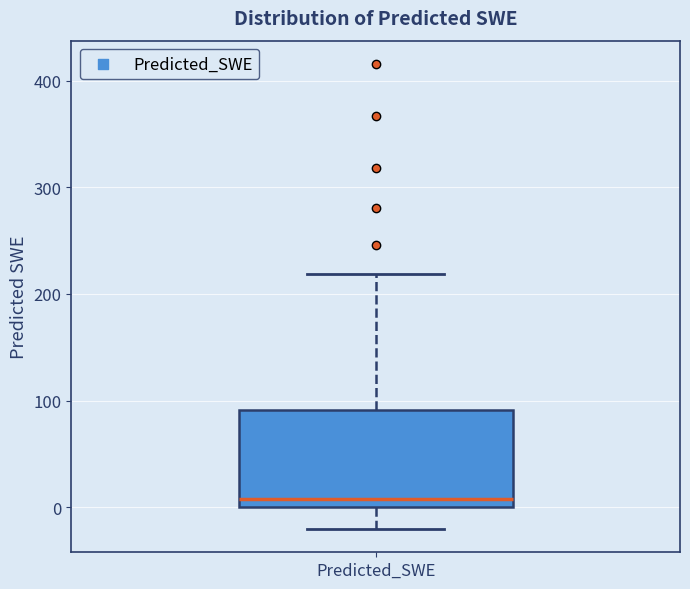

Read this box plot against the y-axis: the position of the median line, the range covered by the box, and the ends of both whiskers. The values are not printed on the chart, so give them approximately, as read against the axis.

median 10, box 0 to 90, whiskers -20 to 220